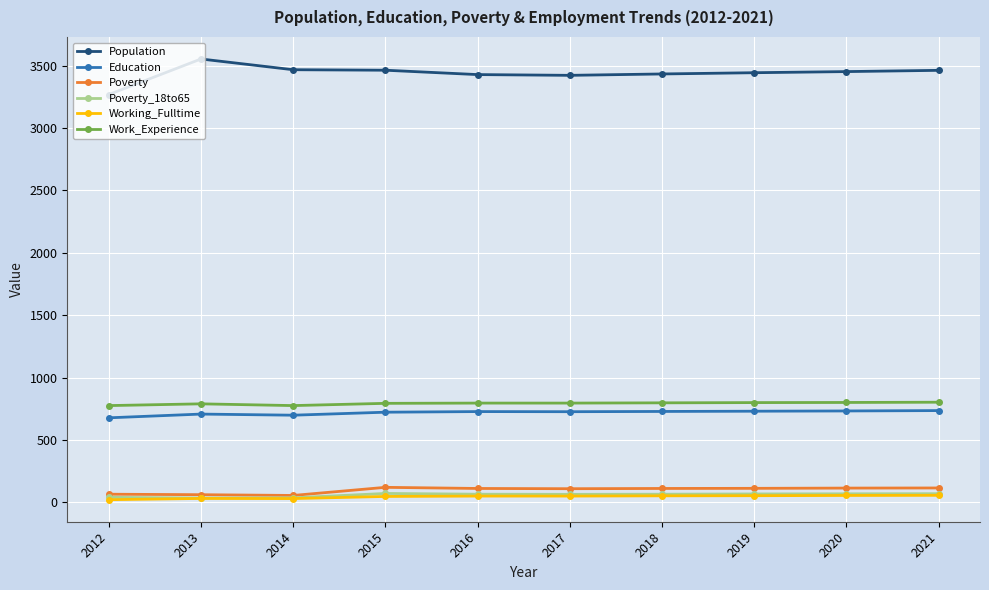

Which series has the widest spread of values?

Population